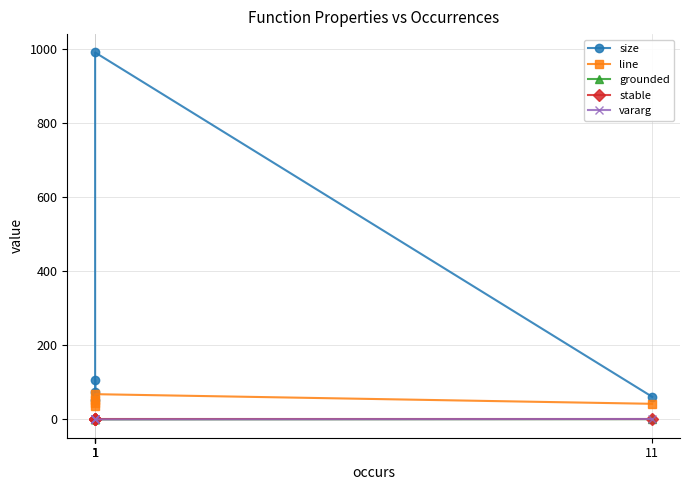

How many interior local peaks does the size series have?

2